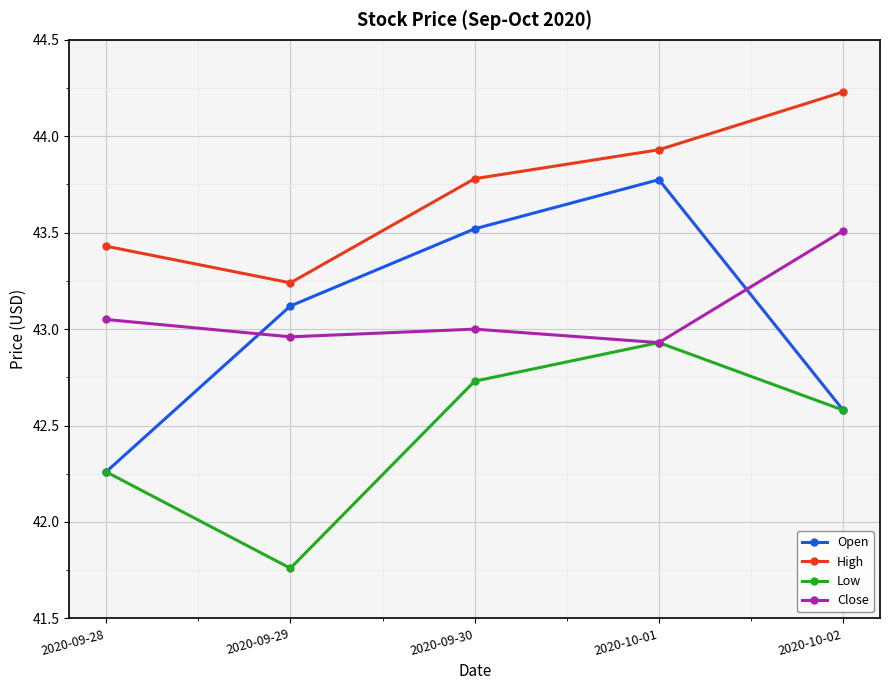

True or false: Low and High cross at least once.

False